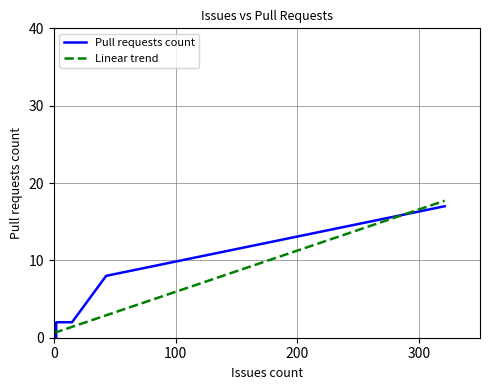

Which series has the largest range (max minus min)?

Linear trend